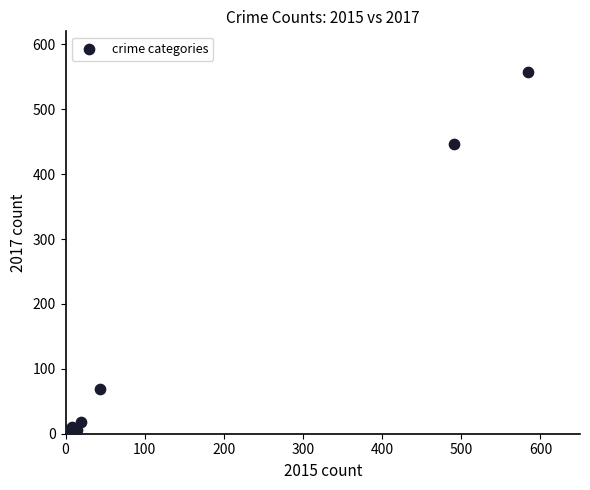

What Y value in the scatter plot is closest to 279?

447